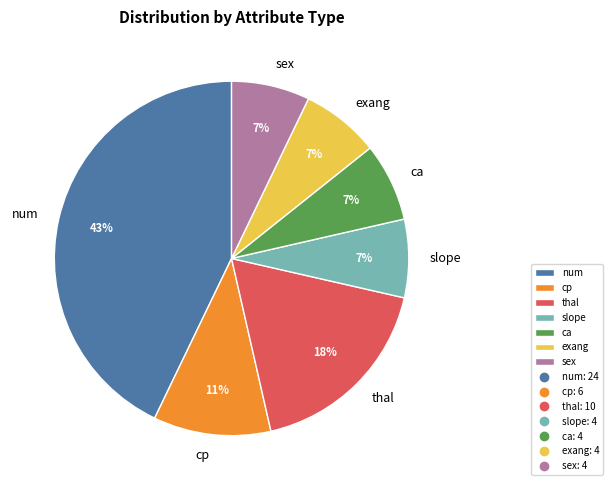

What is the largest slice in the pie chart?

num